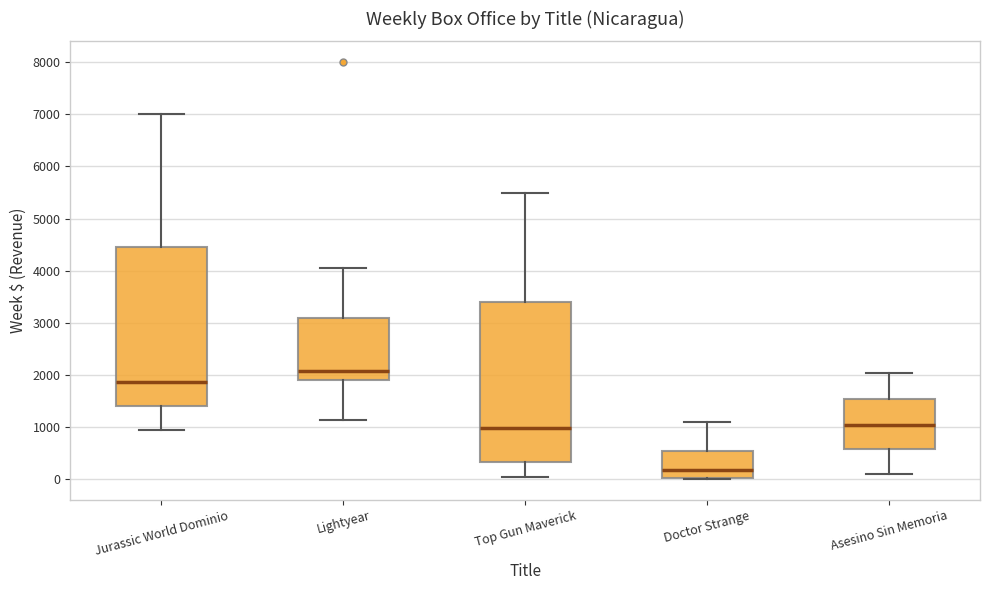

Where does the median line of the box for Top Gun Maverick sit on the y-axis? The values are not printed on the chart, so give them approximately, as read against the axis.

1000